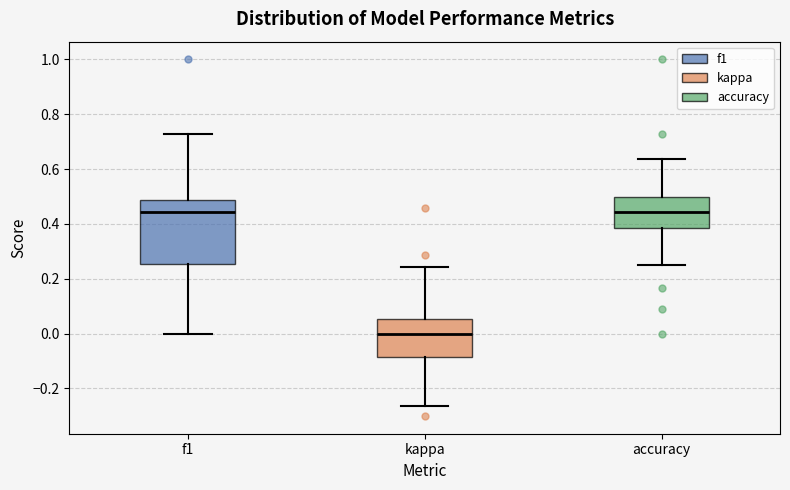

Where does the upper whisker of the box for accuracy end on the y-axis? The values are not printed on the chart, so give them approximately, as read against the axis.

0.64